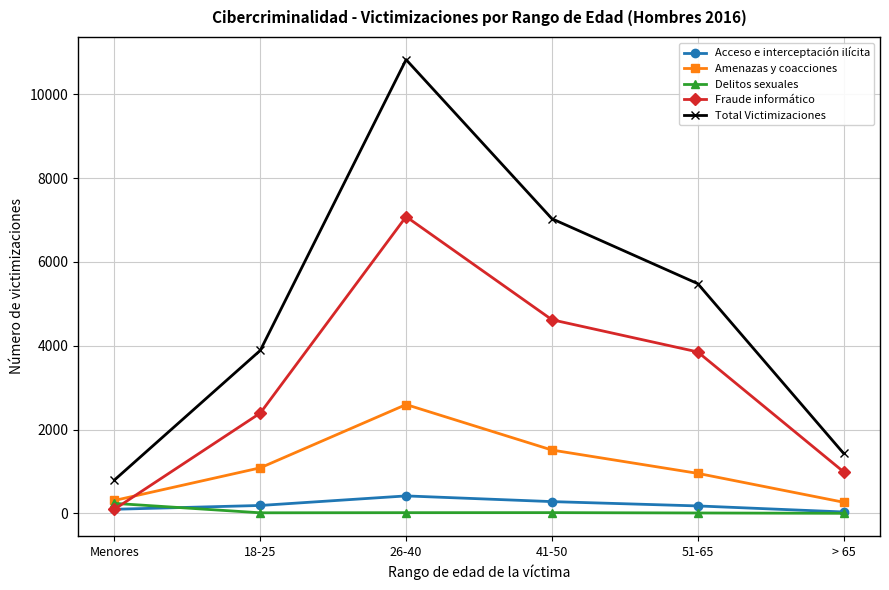

What is the value of the Delitos sexuales point at the 2nd from the left?

15